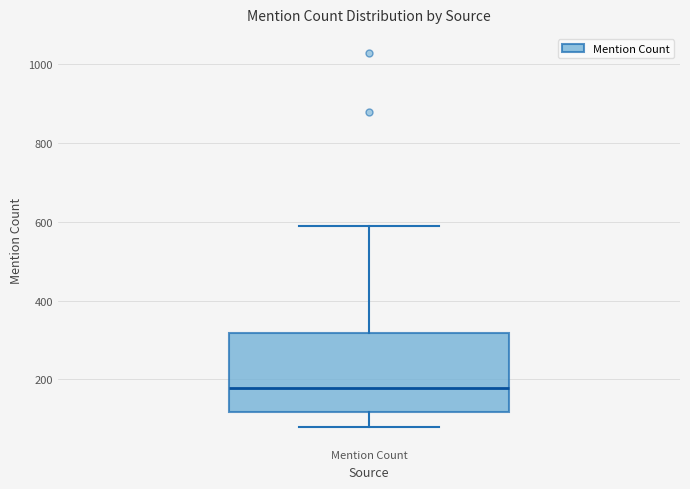

Read this box plot against the y-axis: the position of the median line, the range covered by the box, and the ends of both whiskers. The values are not printed on the chart, so give them approximately, as read against the axis.

median 180, box 120 to 320, whiskers 80 to 600